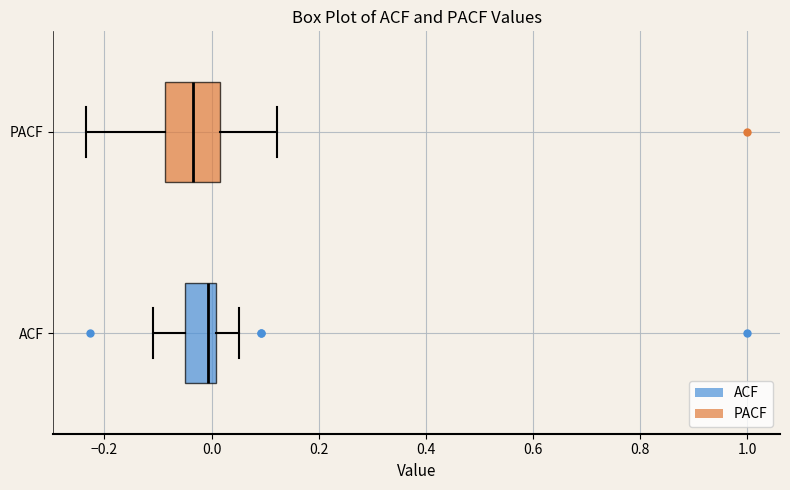

Where is the left edge of the box for ACF on the x-axis? The values are not printed on the chart, so give them approximately, as read against the axis.

-0.04